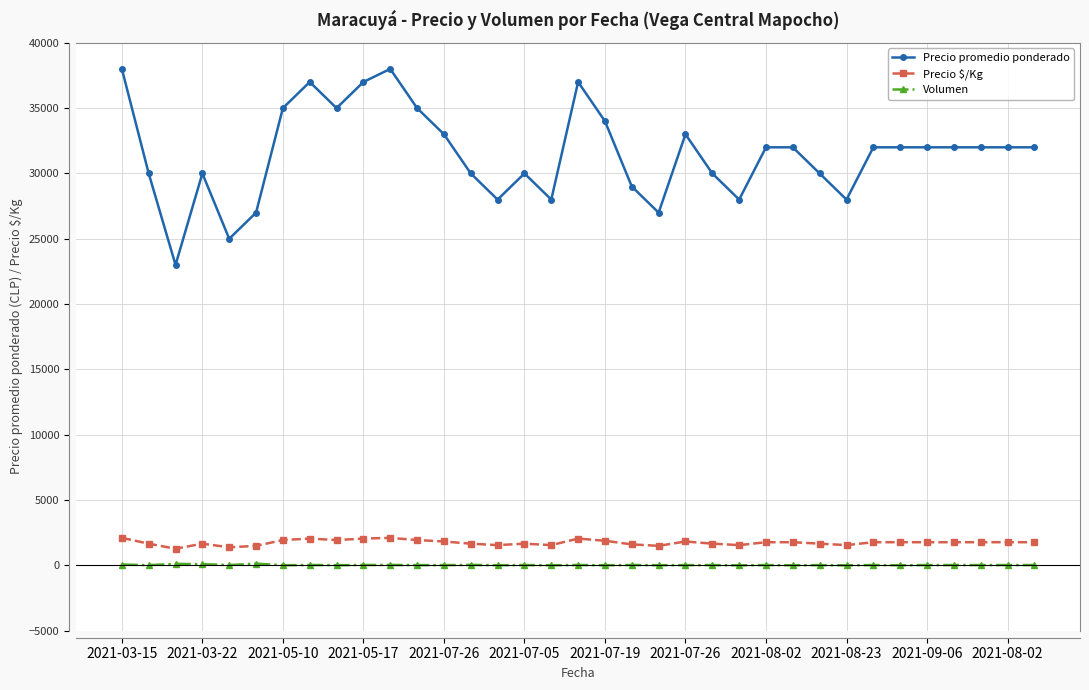

What is the greatest value displayed?

38000